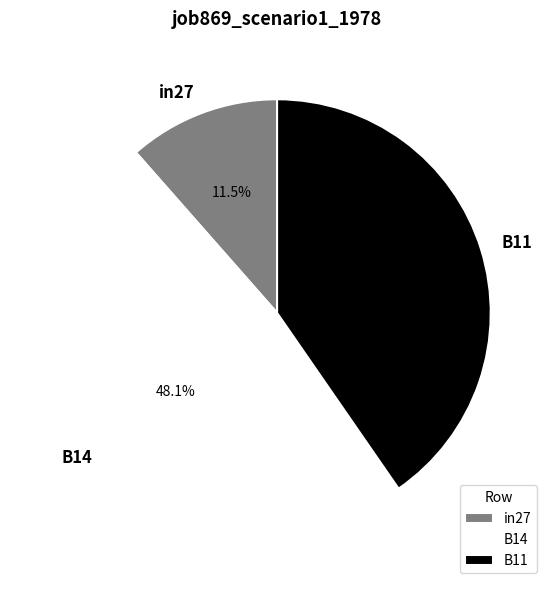

Which category has the smallest portion of the pie?

in27